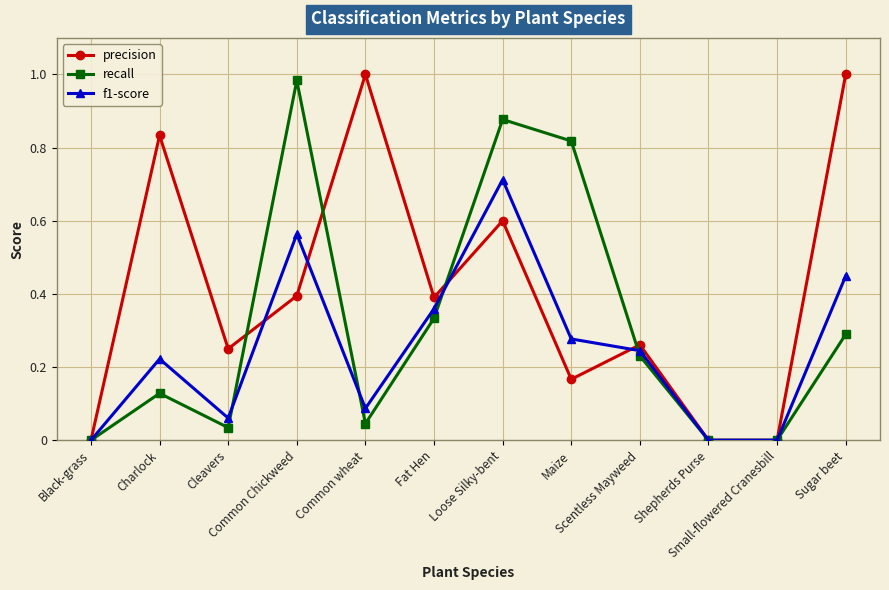

List the series in order of their overall mean, lowest first.

f1-score, recall, precision